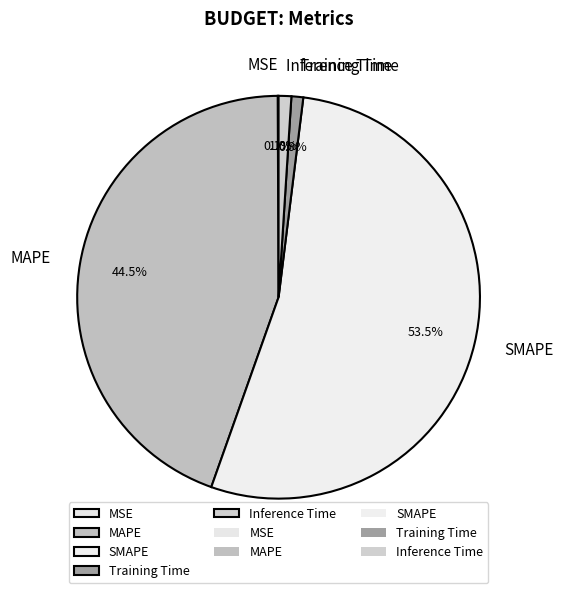

Which slice represents more than half of the pie?

SMAPE